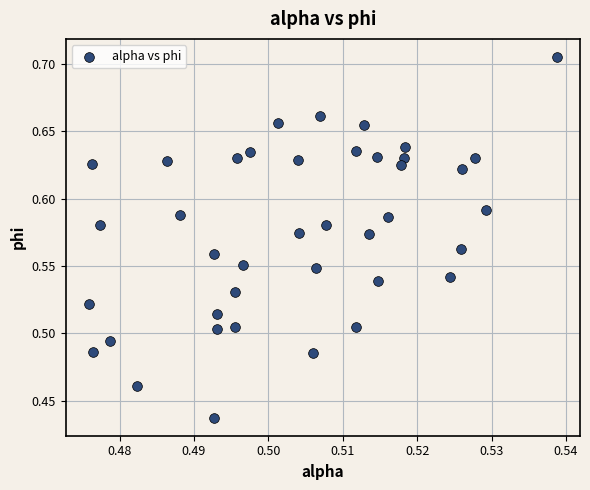

What is the range of Y values (max minus min)?

0.3